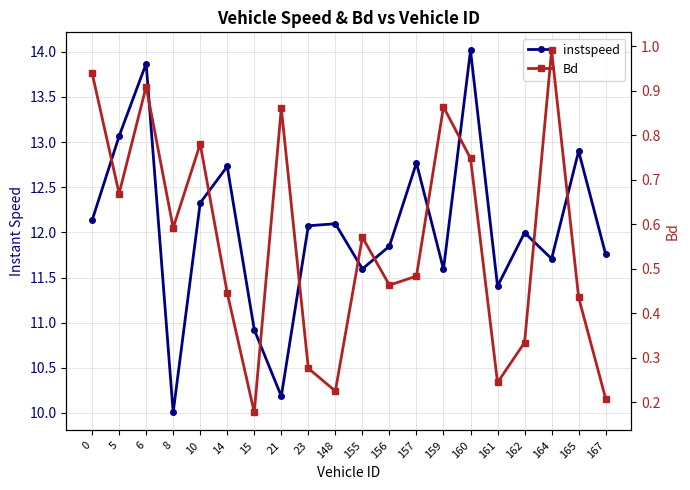

Which series has the largest total across all categories?

instspeed